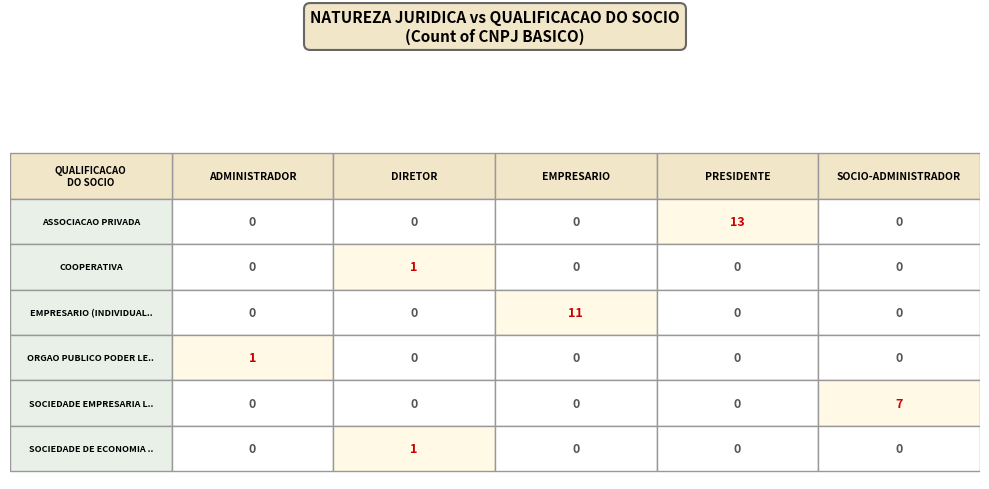

What is the spread (max minus min) of values at 1?

13